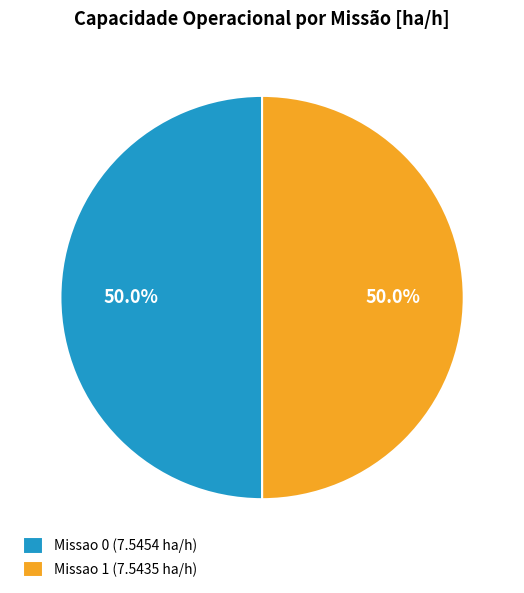

What percentage is the Missao 0 slice, to the nearest percent?

50%